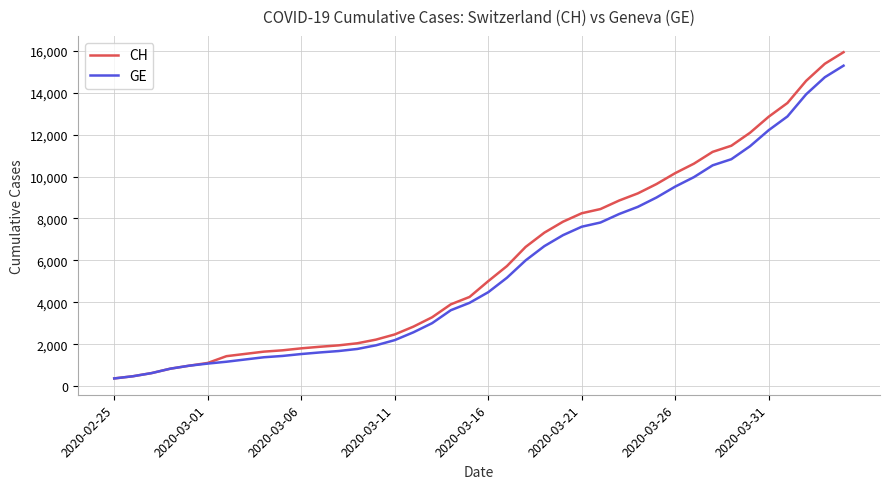

Which series has the largest range (max minus min)?

CH